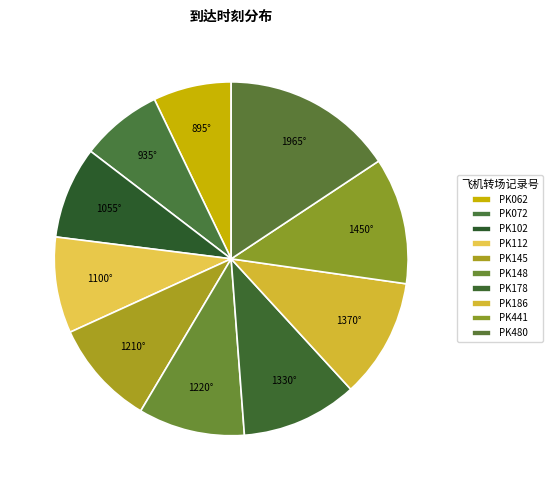

How many segments does this pie chart have?

10